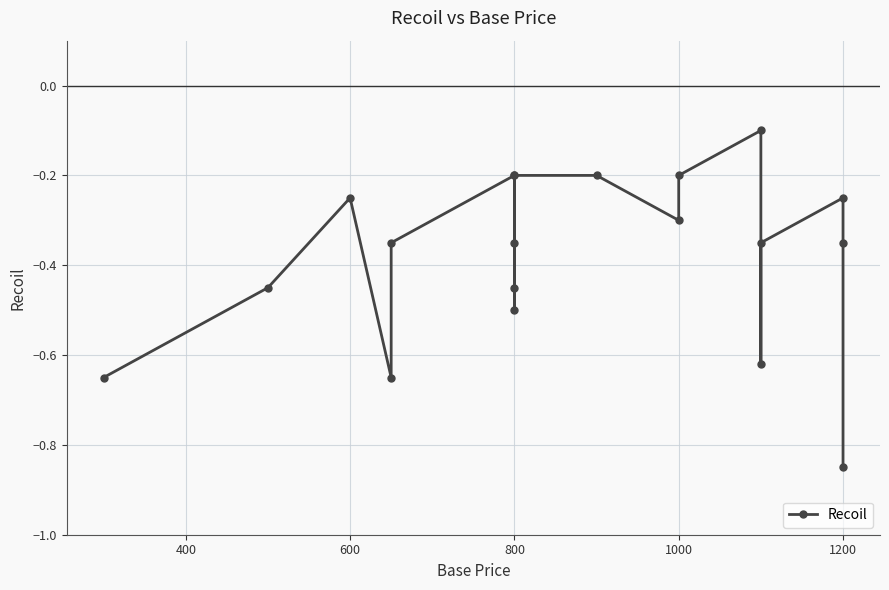

What is the sum of all values?

-7.3